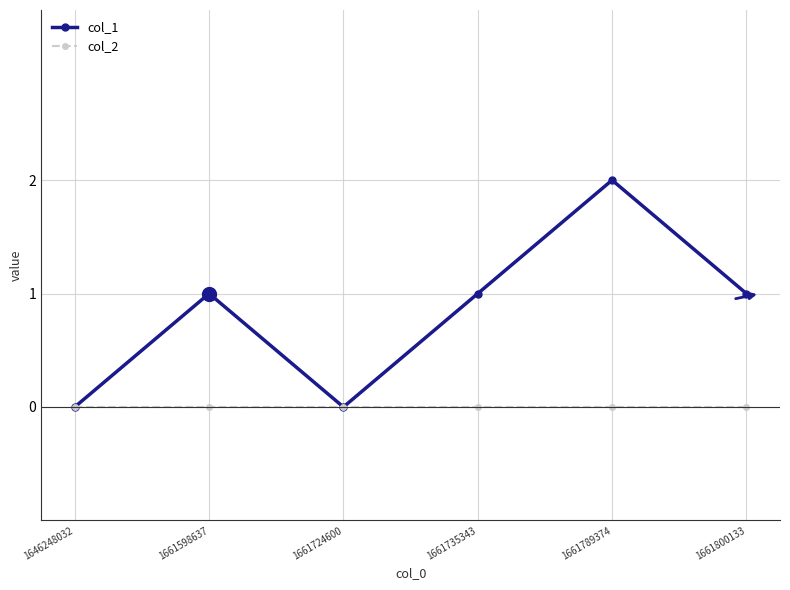

True or false: col_1 has more than 1 points higher than both neighbors.

True